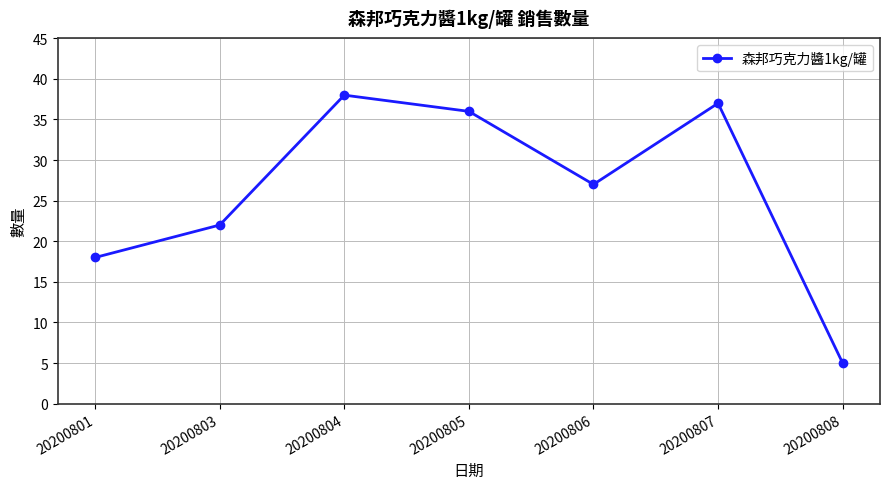

At which label is the value closest to 21?

20200803